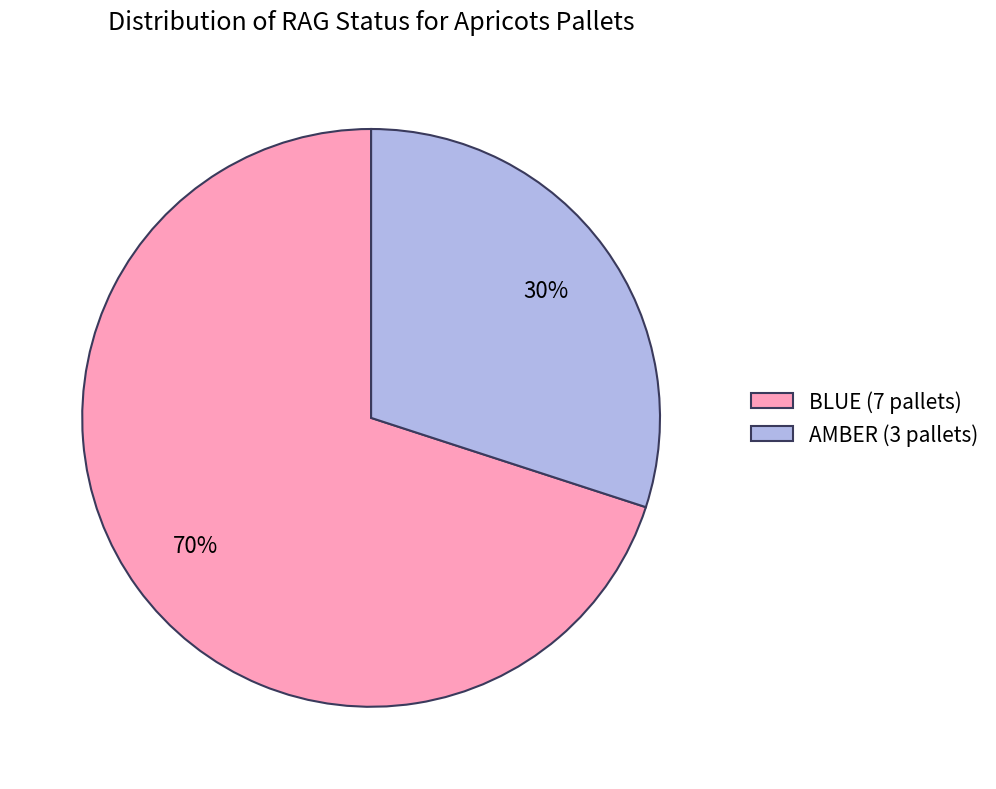

To the nearest percent, what percentage of the pie is AMBER?

30%